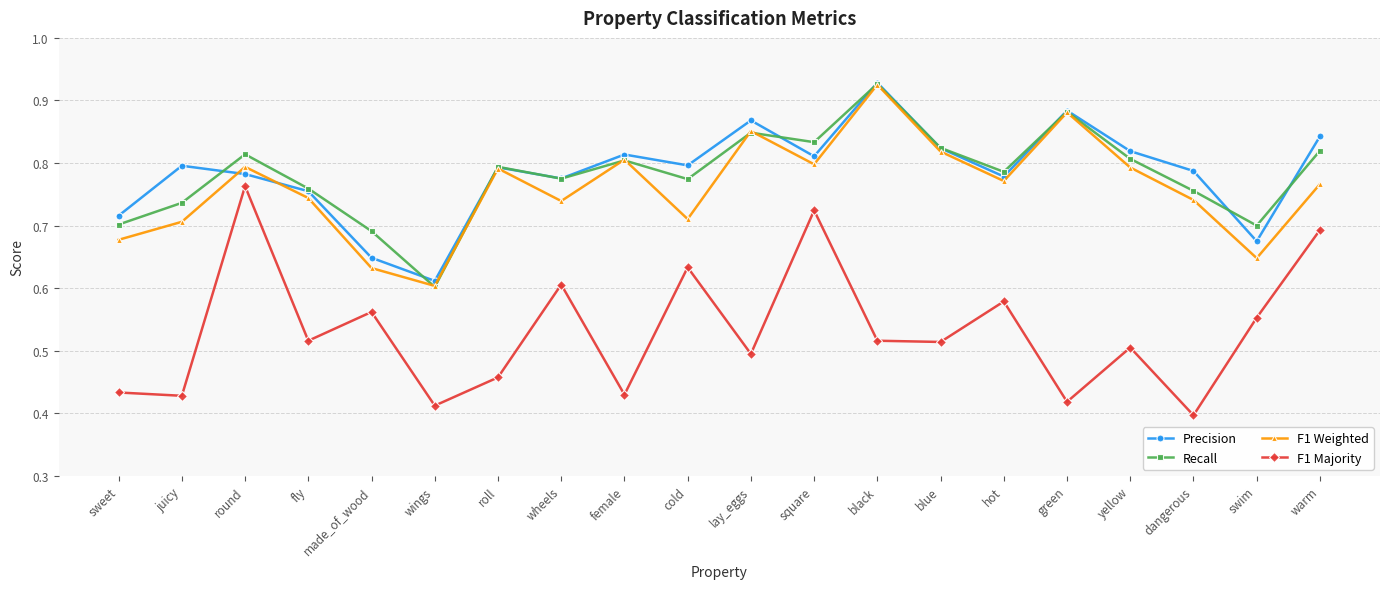

Does the chart have visible grid lines?

Yes